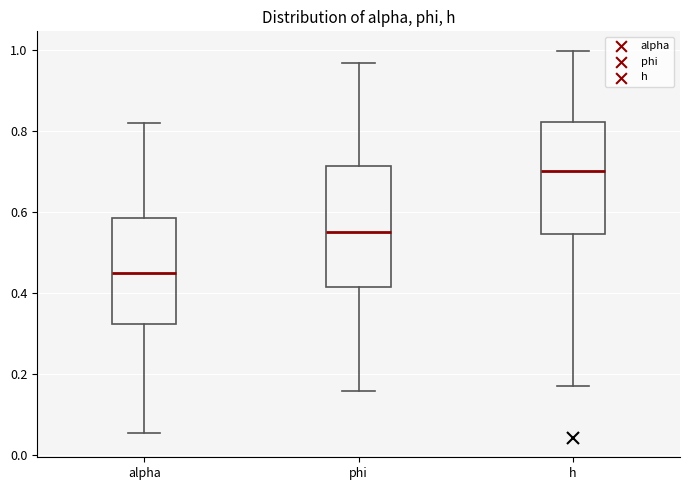

Reading left to right, read every box against the y-axis: the position of its median line, the range the box covers, and the ends of its whiskers. The values are not printed on the chart, so give them approximately, as read against the axis.

alpha: median 0.46, box 0.32 to 0.58, whiskers 0.06 to 0.82
phi: median 0.56, box 0.42 to 0.72, whiskers 0.16 to 0.96
h: median 0.70, box 0.54 to 0.82, whiskers 0.18 to 1.00